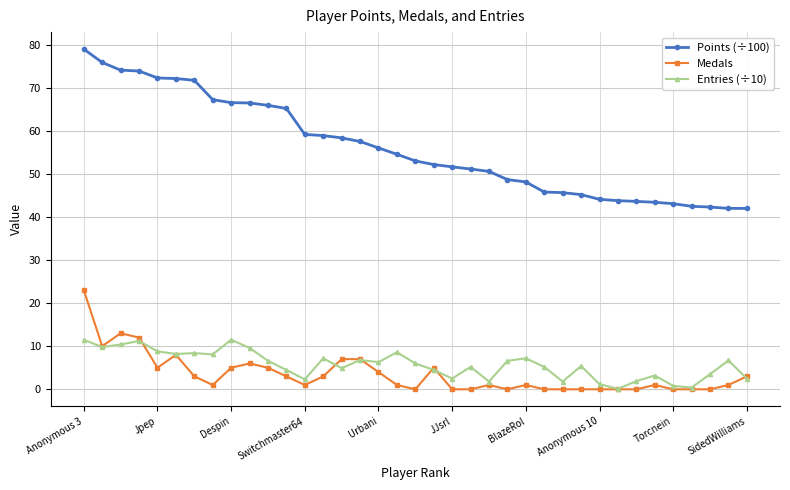

How many distinct data groups are displayed?

3